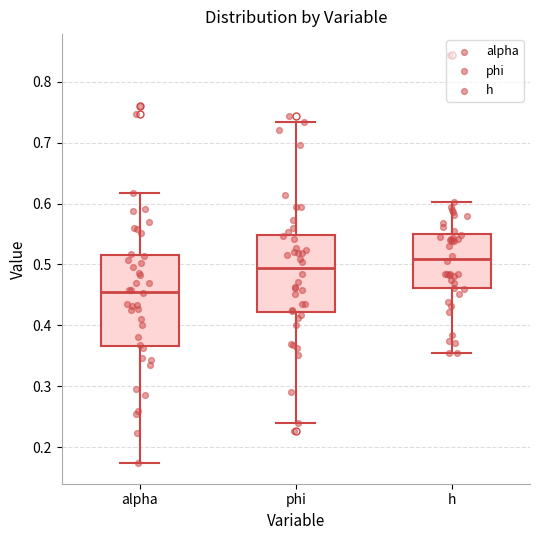

Reading left to right, read every box against the y-axis: the position of its median line, the range the box covers, and the ends of its whiskers. The values are not printed on the chart, so give them approximately, as read against the axis.

alpha: median 0.46, box 0.37 to 0.51, whiskers 0.17 to 0.62
phi: median 0.49, box 0.42 to 0.55, whiskers 0.24 to 0.73
h: median 0.51, box 0.46 to 0.55, whiskers 0.35 to 0.60